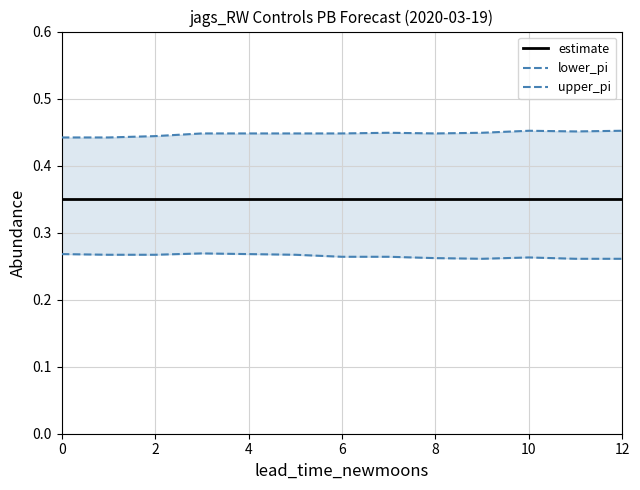

What is the value of the lower_pi point at the 1st from the left?

0.3